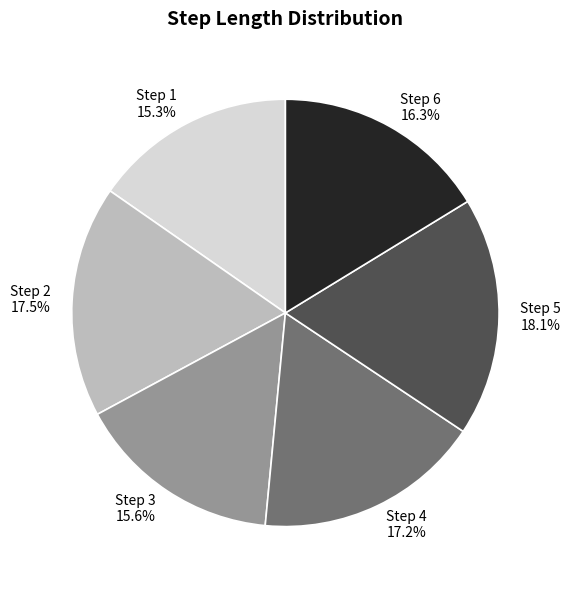

Which has a higher value, Step 1 or Step 4?

Step 4